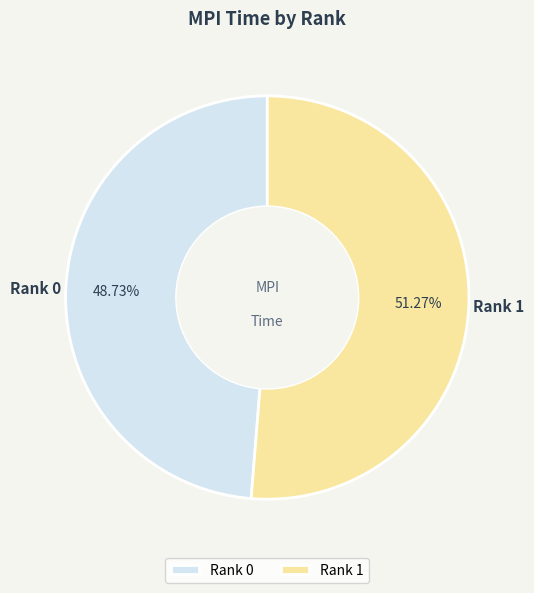

To the nearest percent, what is the difference between the largest and smallest slice percentages?

3%